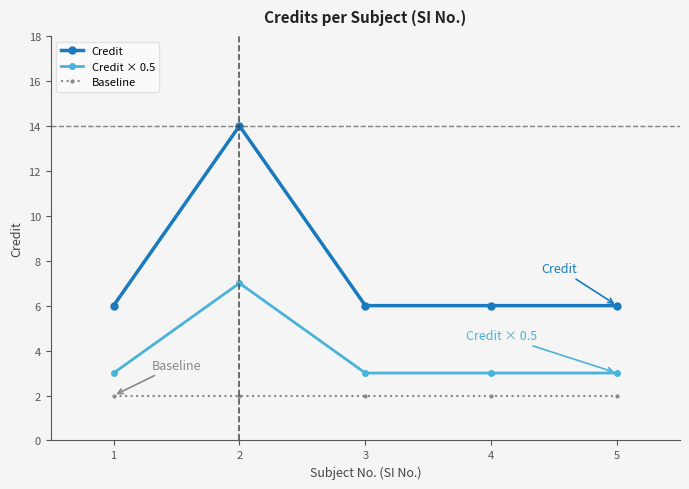

What is the value of the Credit point at the 4th from the left?

6